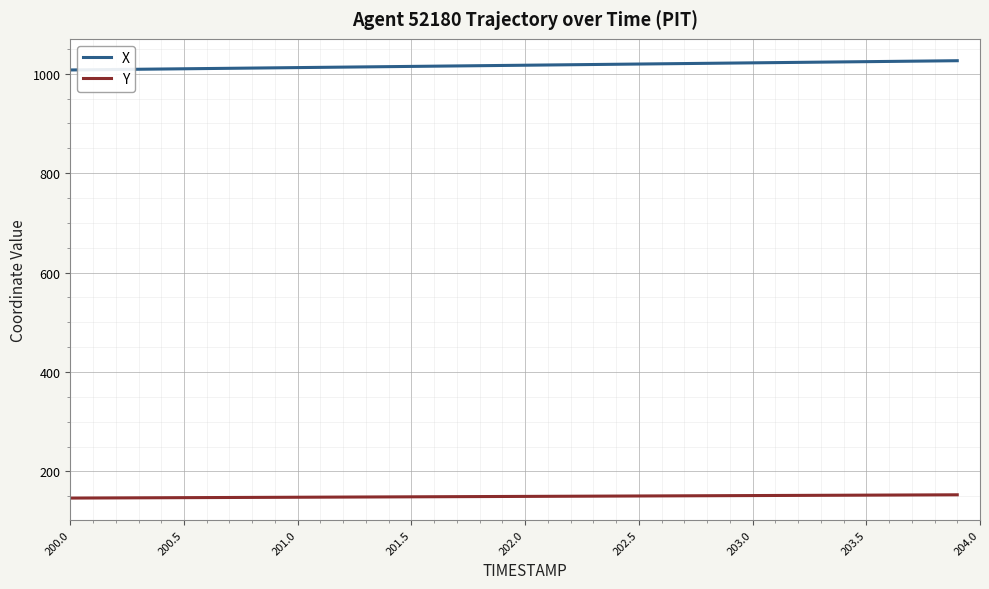

What is the lowest value of the Y series?

146.3